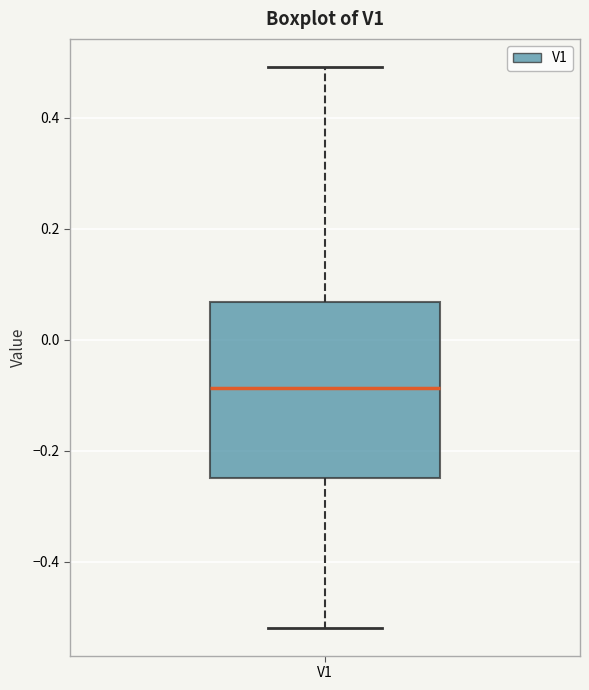

Where is the lower edge of the box for V1 on the y-axis? The values are not printed on the chart, so give them approximately, as read against the axis.

-0.24